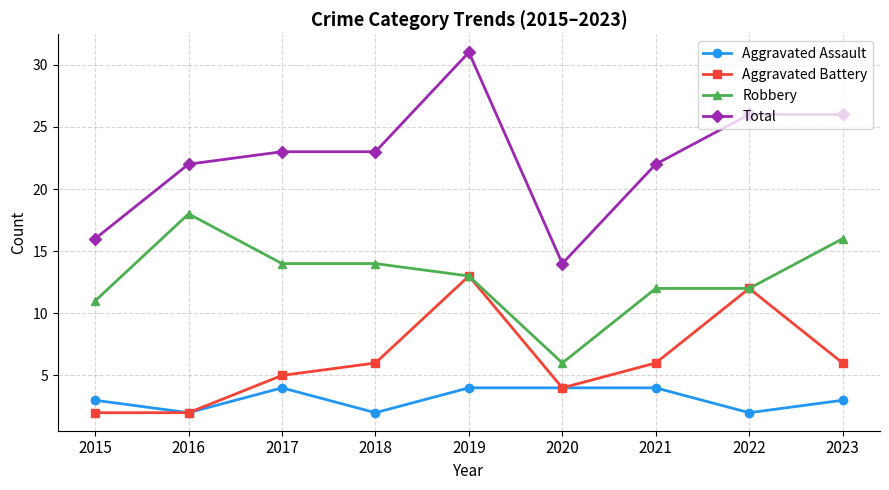

The Aggravated Assault series shows 4 at 2020. True or false?

True